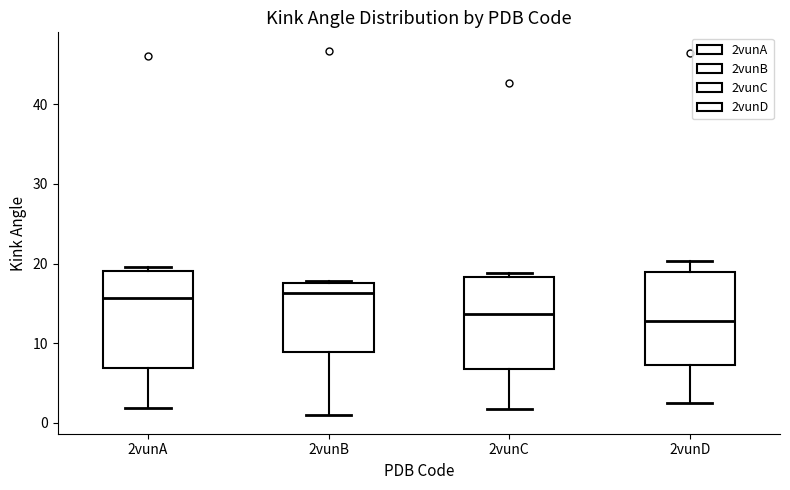

Reading left to right, read every box against the y-axis: the position of its median line, the range the box covers, and the ends of its whiskers. The values are not printed on the chart, so give them approximately, as read against the axis.

2vunA: median 16, box 7 to 19, whiskers 2 to 20
2vunB: median 16, box 9 to 18, whiskers 1 to 18
2vunC: median 14, box 7 to 18, whiskers 2 to 19
2vunD: median 13, box 7 to 19, whiskers 3 to 20